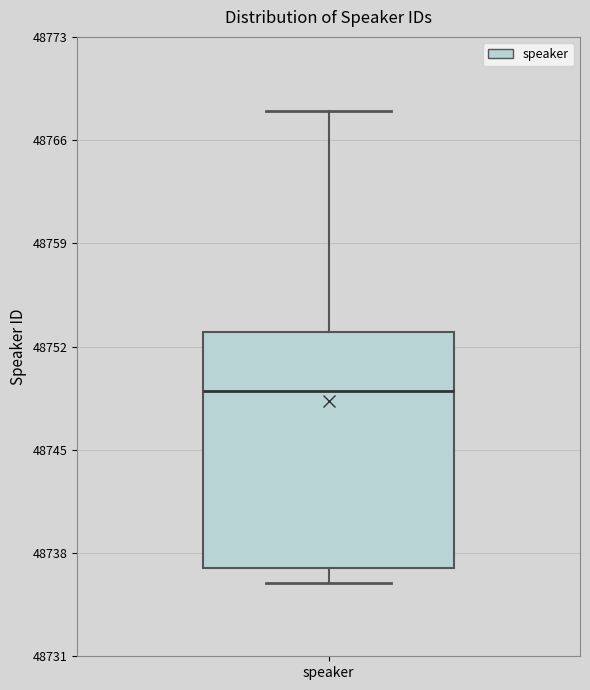

Where is the lower edge of the box for speaker on the y-axis? The values are not printed on the chart, so give them approximately, as read against the axis.

48737